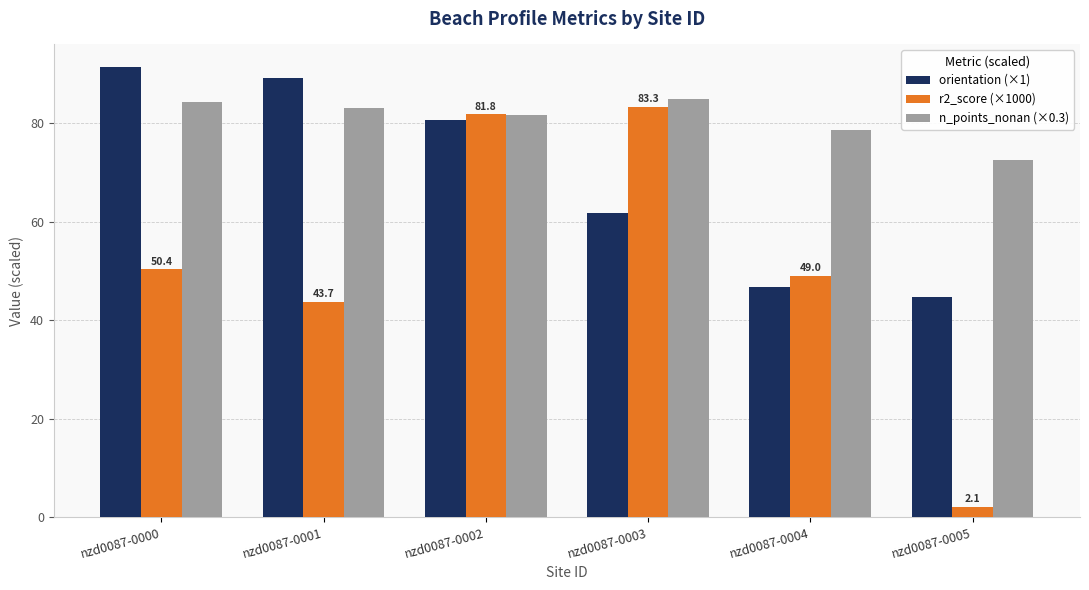

What is the greatest value displayed?

91.4